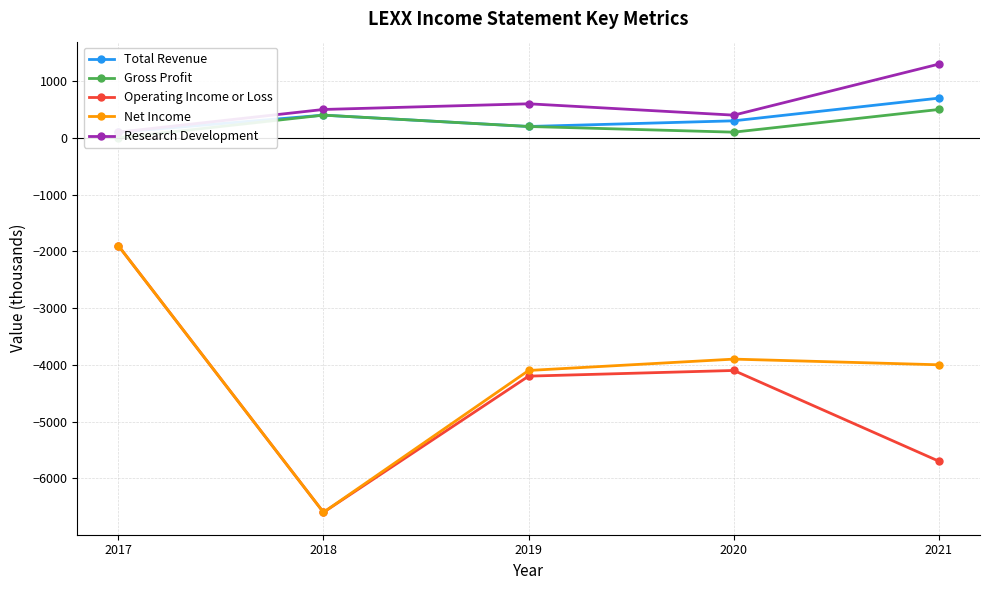

Does the chart display data point markers on the line(s)?

Yes